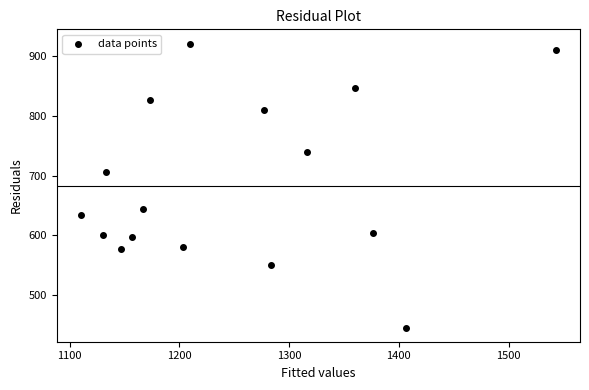

What Y value in the scatter plot is closest to 683?

705.4